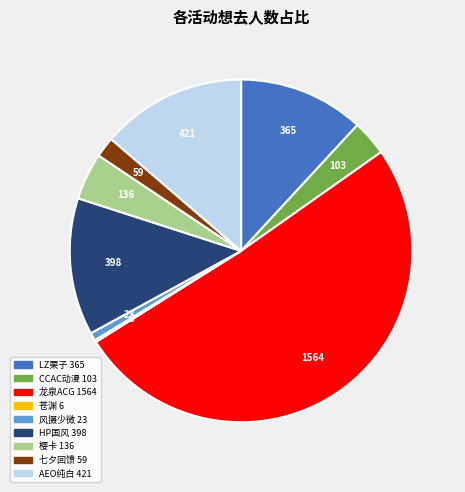

Is it true that HP国风 398 is 13% of the pie?

True